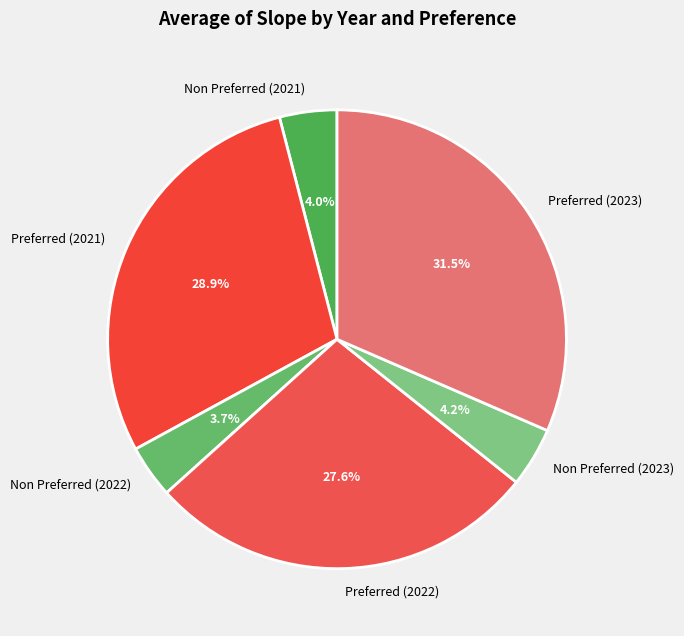

What is the ratio of the value at Non Preferred (2021) to the value at Non Preferred (2022)?

1.1